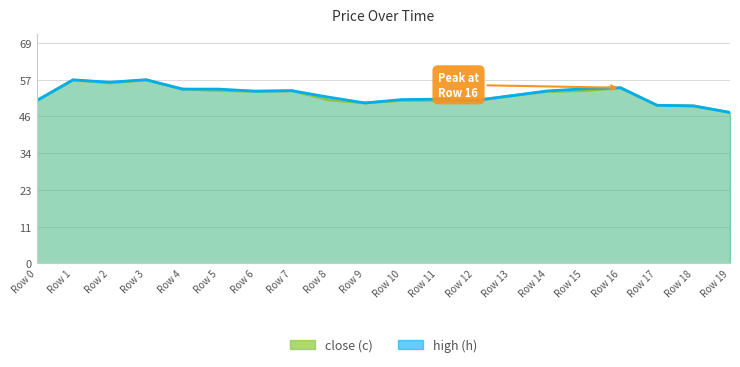

Between Row 10 and Row 17, which series saw the biggest shift?

high (h)